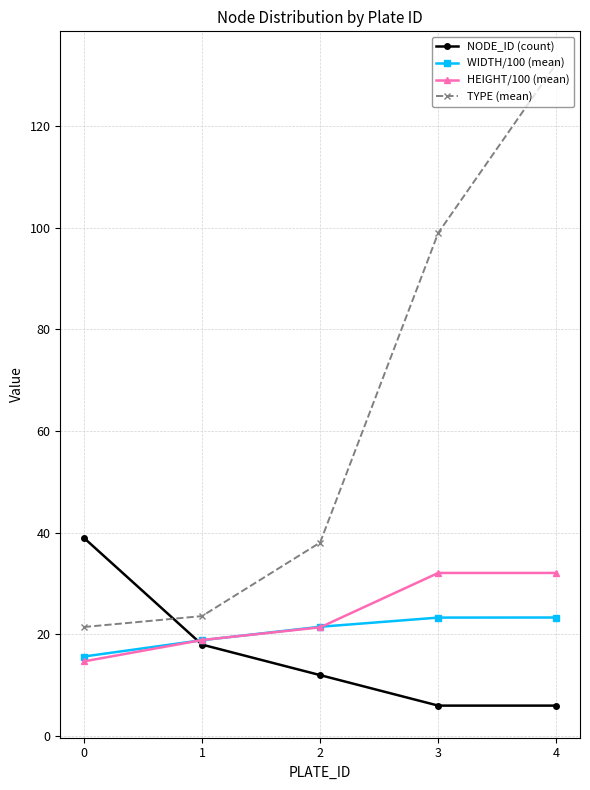

The TYPE (mean) series shows 33.9 at 3. True or false?

False